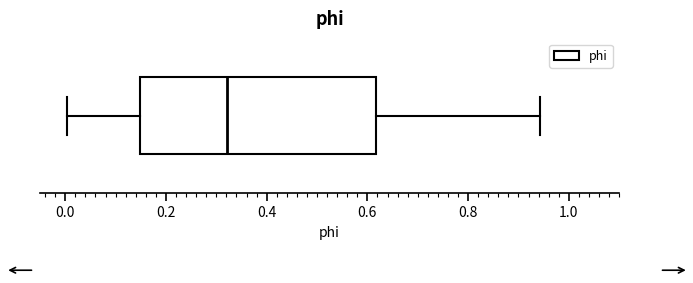

Read this box plot against the x-axis: the position of the median line, the range covered by the box, and the ends of both whiskers. The values are not printed on the chart, so give them approximately, as read against the axis.

median 0.32, box 0.14 to 0.62, whiskers 0.00 to 0.94